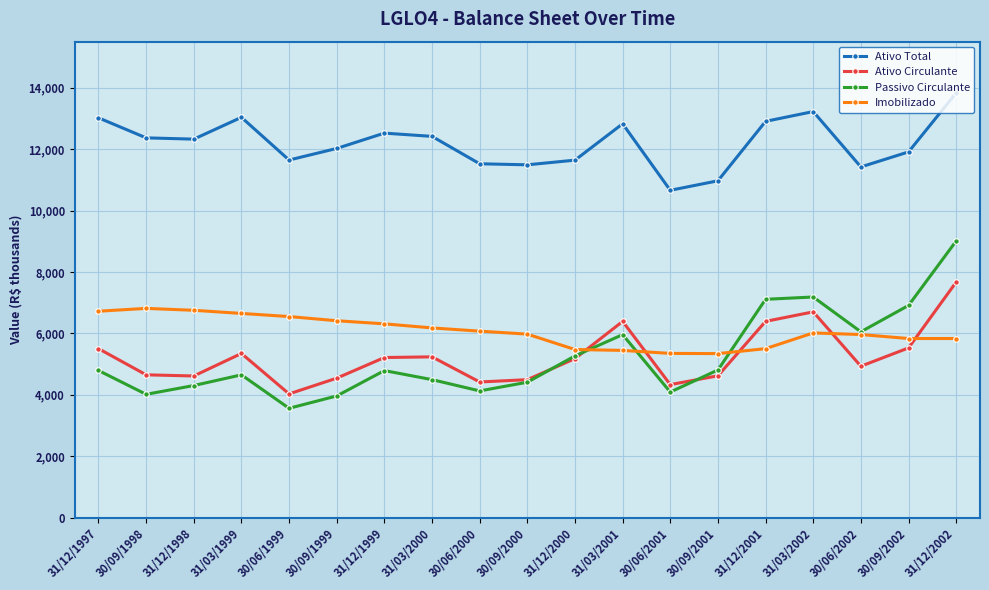

True or false: Imobilizado has more than 1 points higher than both neighbors.

True